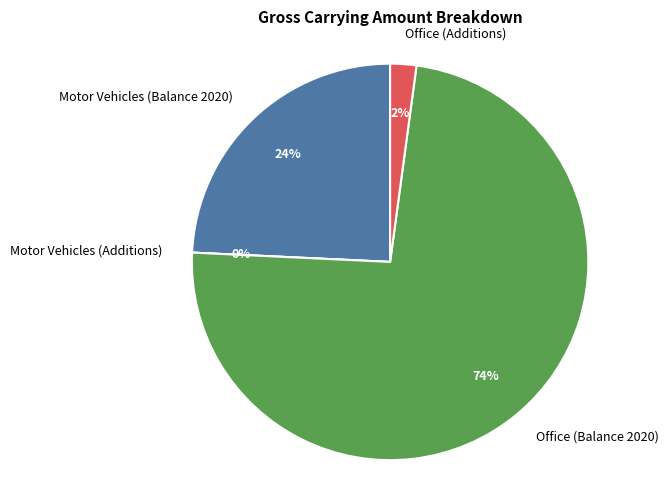

How many slices are in this pie chart?

4